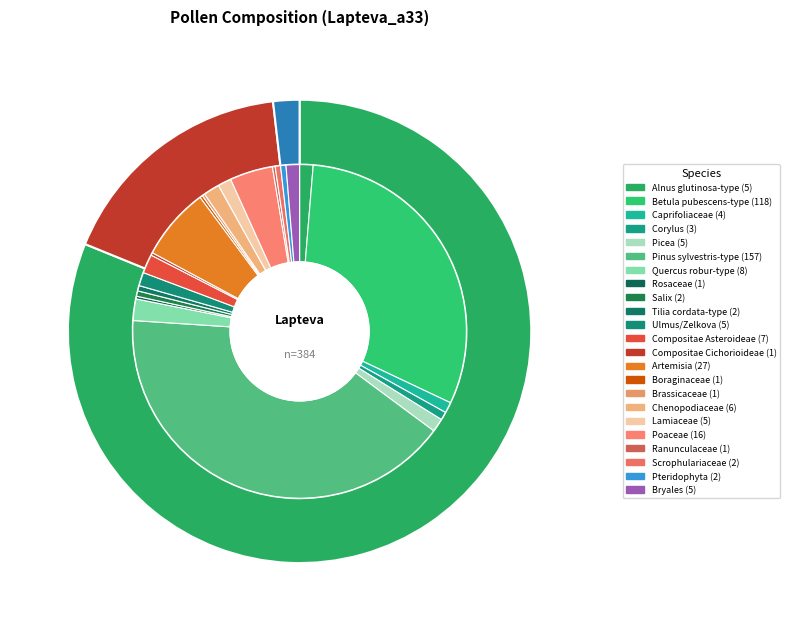

To the nearest percent, what is the average slice percentage?

4%